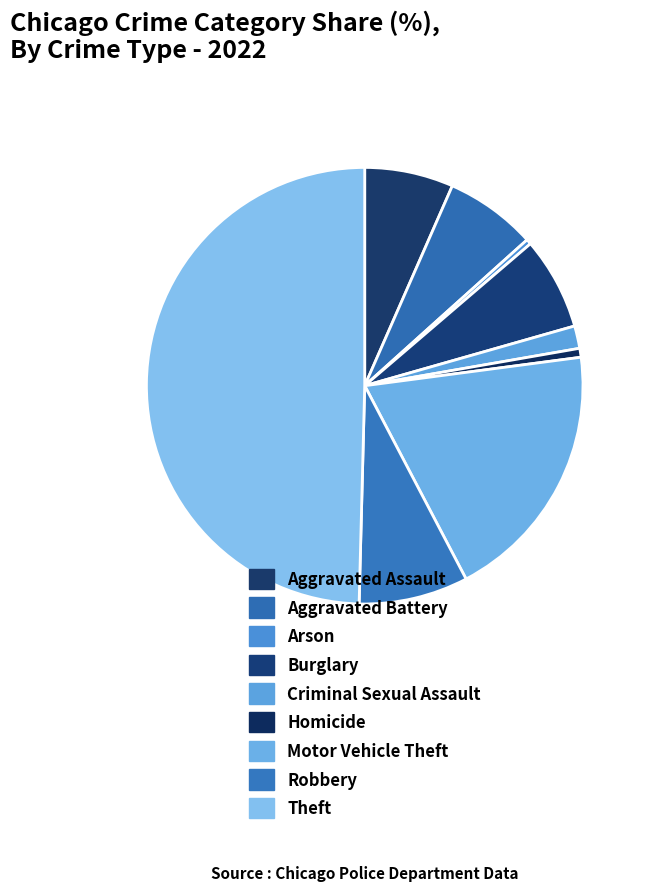

How many slices are in this pie chart?

9